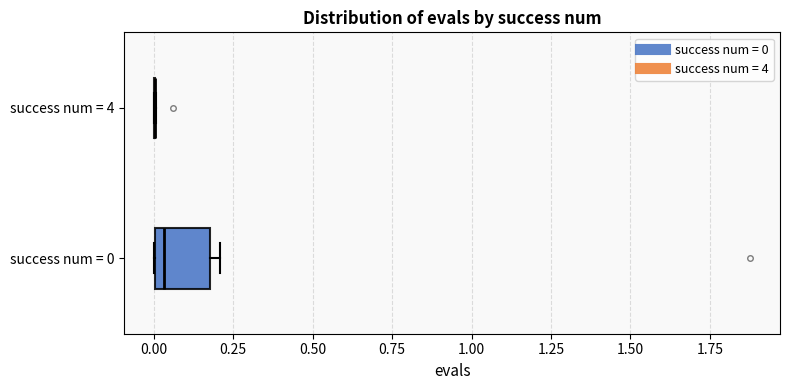

Reading bottom to top, transcribe this box plot: for each box, give where its median line is, the range the box spans, and where its two whiskers end, as read against the x-axis. The values are not printed on the chart, so give them approximately, as read against the axis.

success num = 0: median 0.05, box 0.00 to 0.20, whiskers 0.00 to 0.20 (just right of the box's right edge)
success num = 4: box collapsed to a line at 0.00, whiskers 0.00 to 0.00